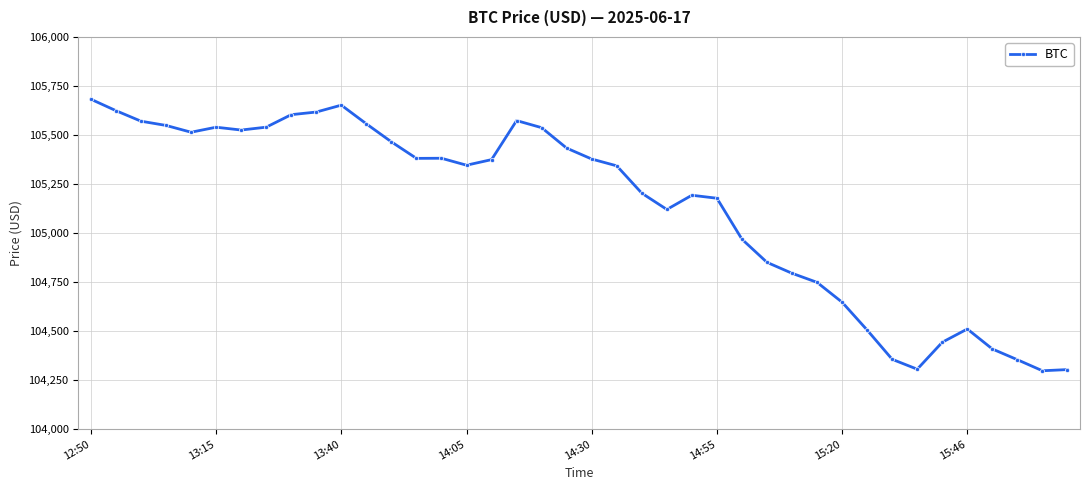

What is the value of the 19th point from the left?

105537.3